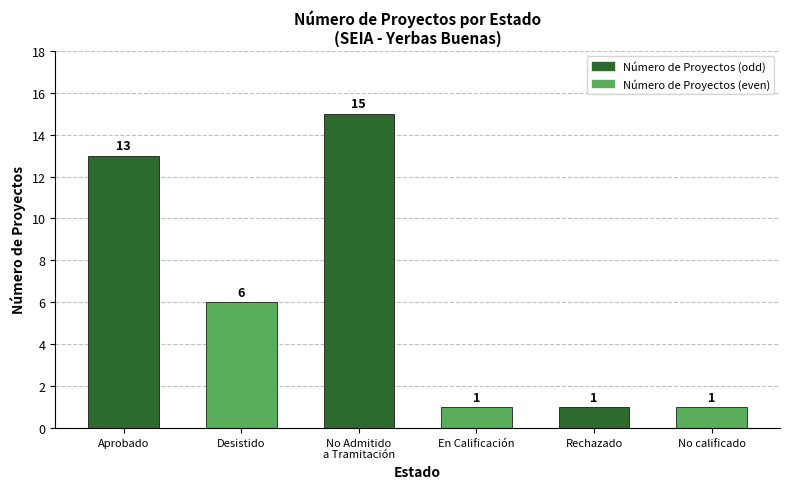

Reading right to left, what are all the values shown in this chart?

1	1	1	15	6	13